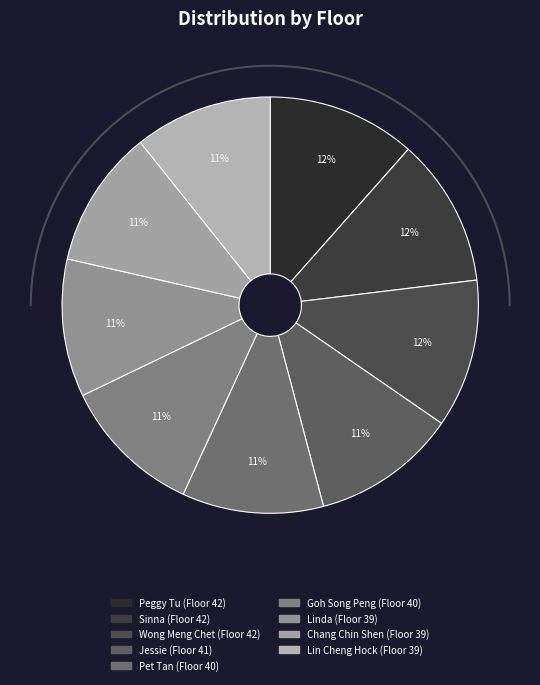

Which slice is the largest?

Peggy Tu